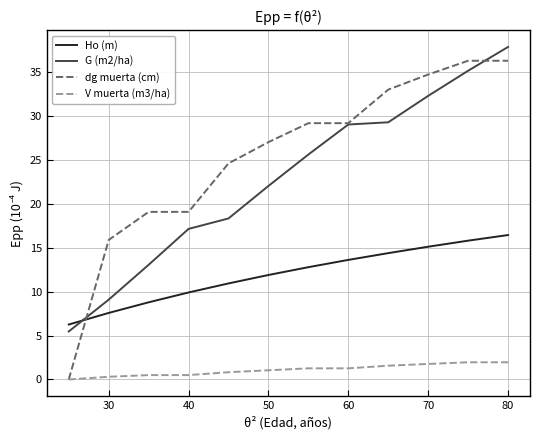

What is the average value of the V muerta (m3/ha) series?

1.1